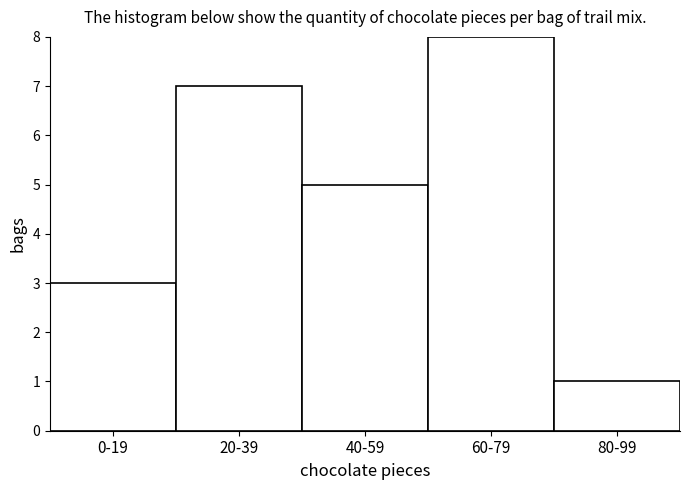

Reading left to right, transcribe all the data shown in this chart.

0-19=3	20-39=7	40-59=5	60-79=8	80-99=1